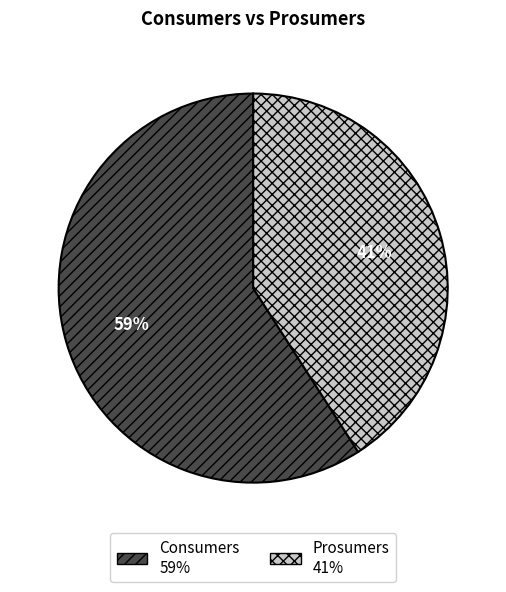

What percentage is the Consumers slice, to the nearest percent?

59%